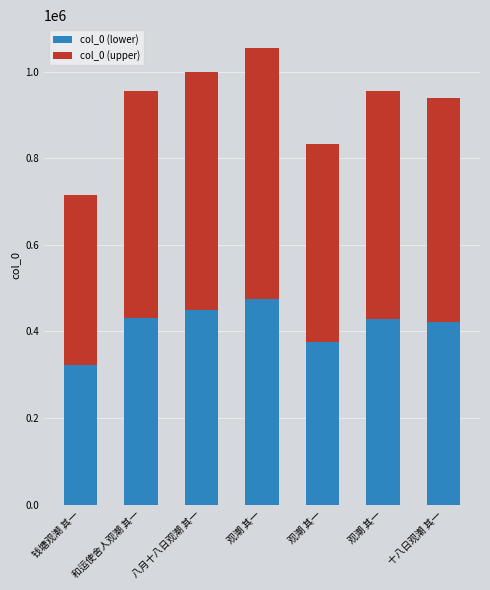

Does the chart contain any negative values?

No